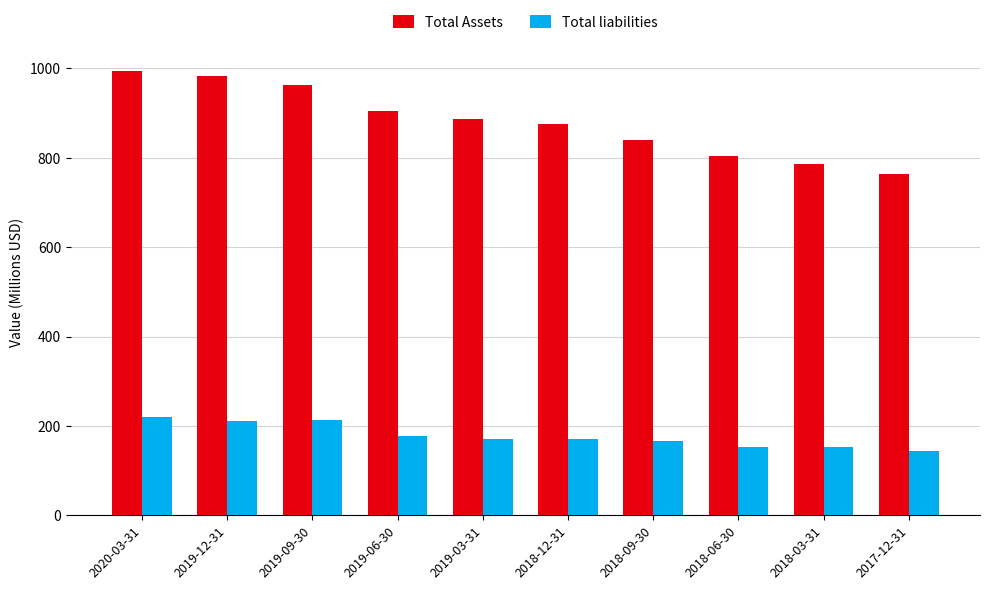

Is the value of Total Assets at 2018-03-31 greater than the value of Total liabilities at 2019-03-31?

Yes